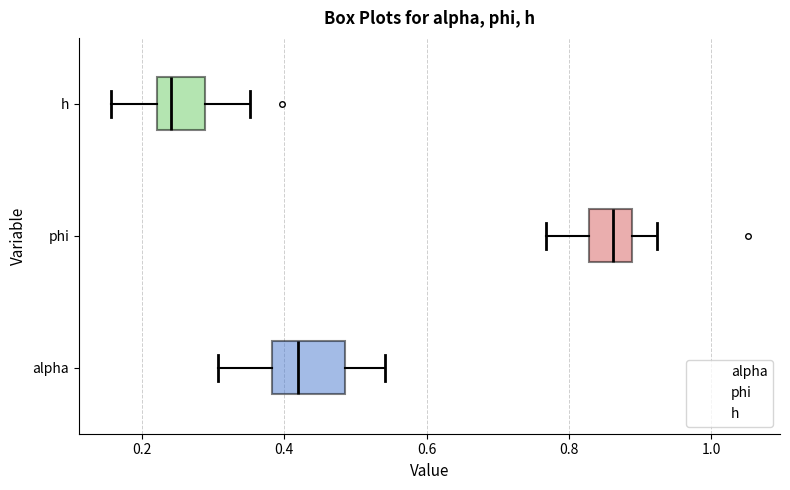

Comparing the boxes themselves (not the whiskers), which one is the widest?

alpha